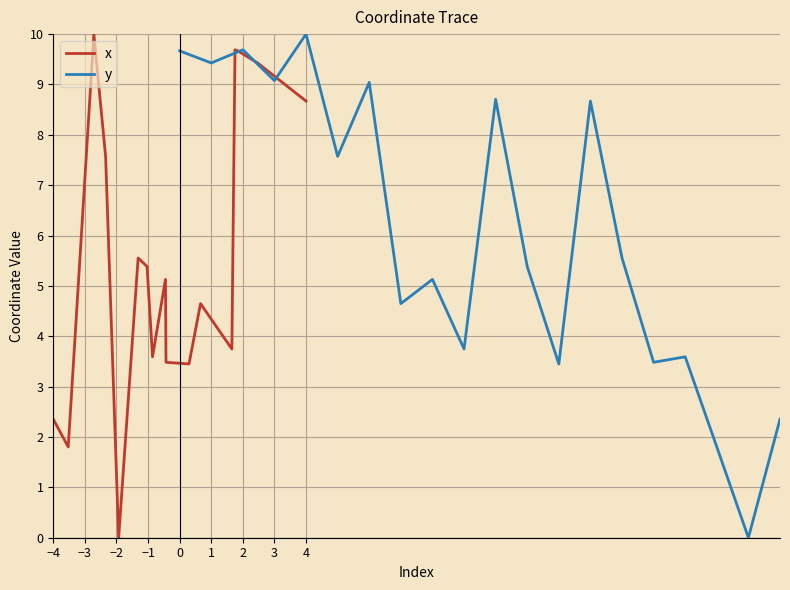

The y series shows 10.0 at 4. True or false?

True